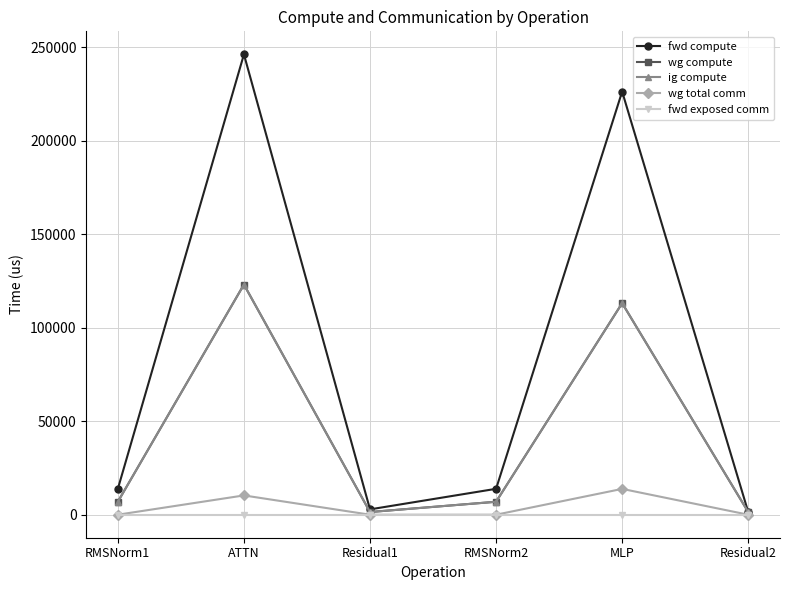

Does the chart have visible grid lines?

Yes